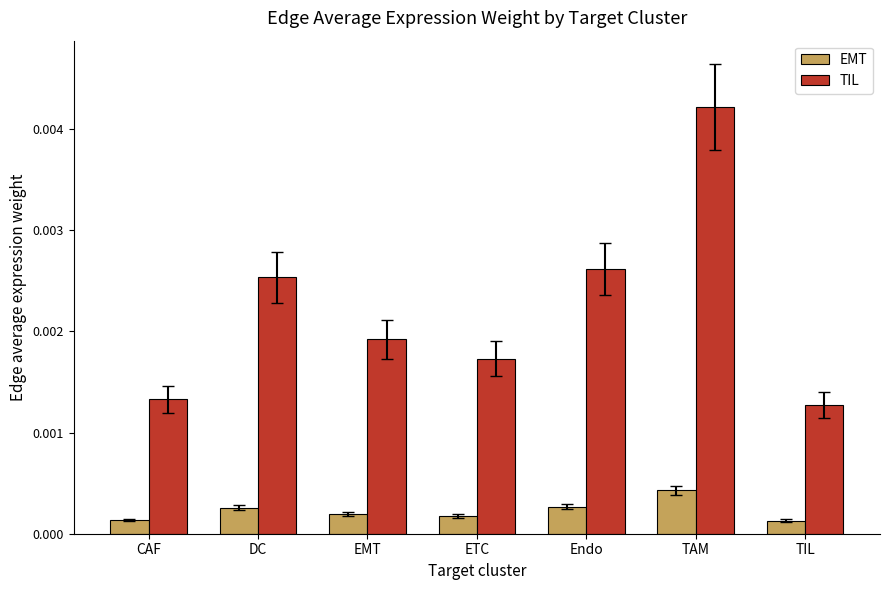

At TAM, list the series in order from smallest to largest.

EMT, TIL